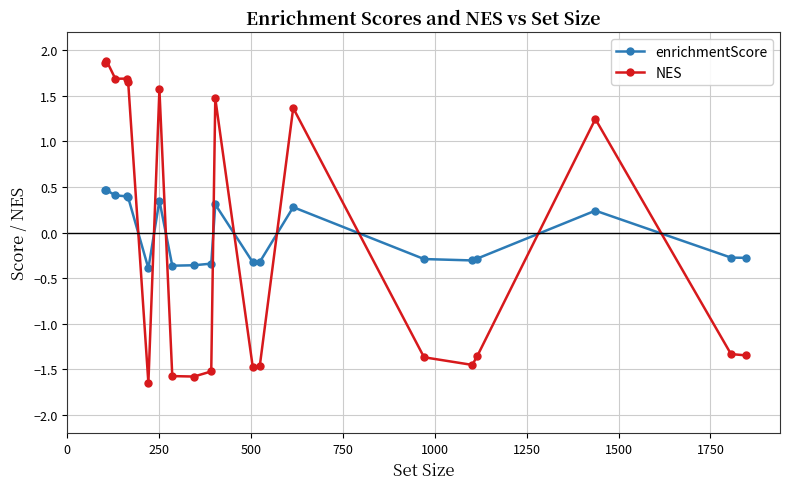

How many enrichmentScore values are between 0 and 1?

9